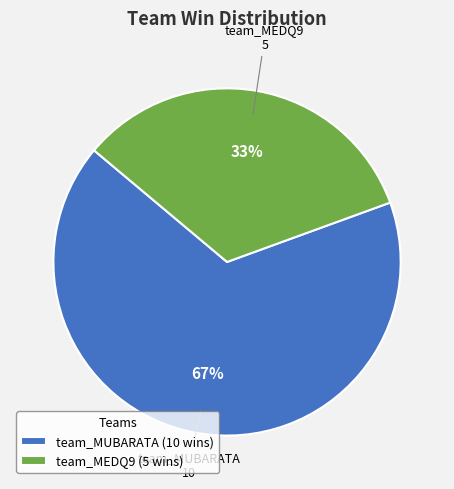

Do team_MUBARATA and team_MEDQ9 together represent more than half of the pie?

Yes